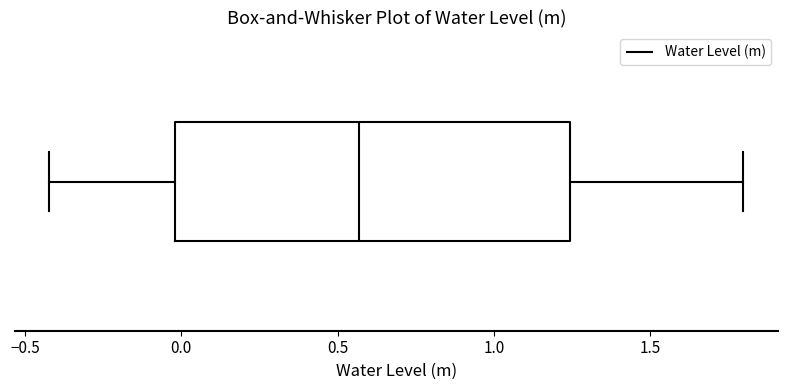

Where is the left edge of the box on the x-axis? The values are not printed on the chart, so give them approximately, as read against the axis.

0.00